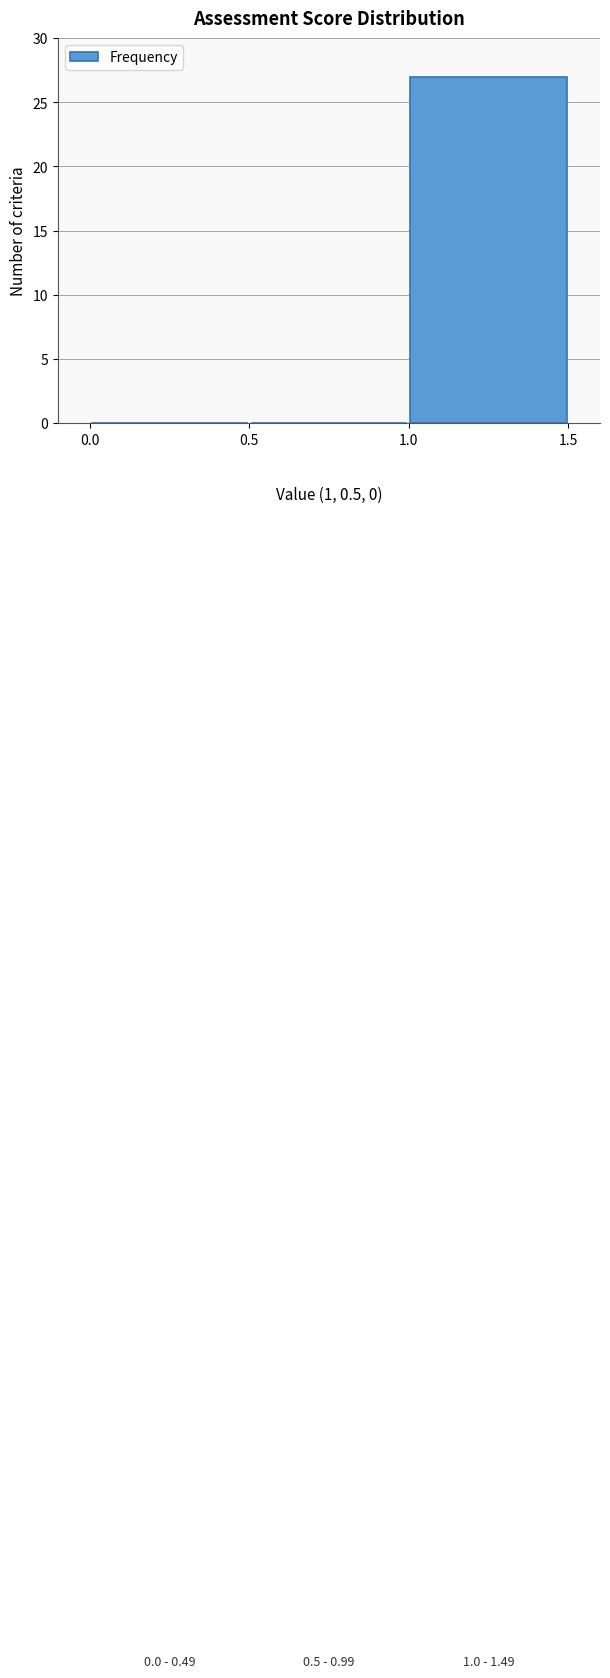

Over which range of the x-axis is the bar tallest?

1.0 to 1.5